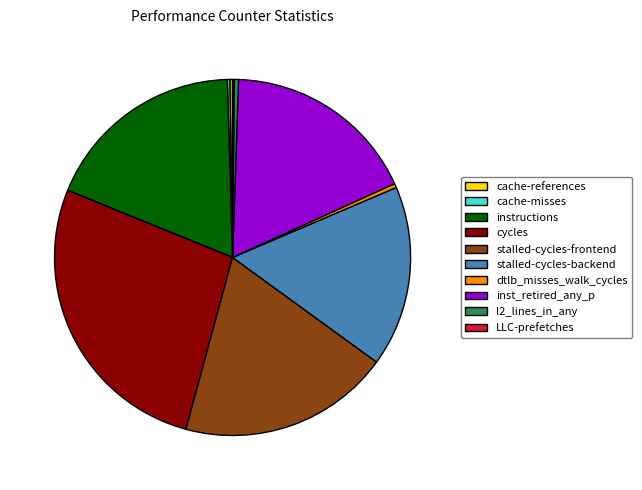

Approximately how many times larger is the value at cycles compared to dtlb_misses_walk_cycles?

72.0